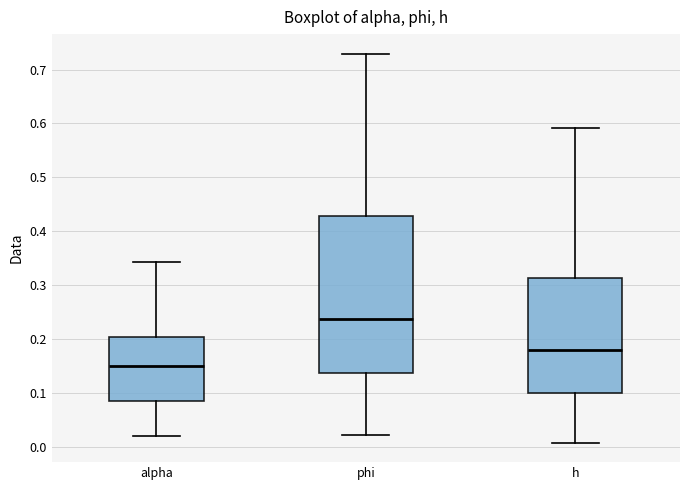

Comparing the boxes themselves (not the whiskers), which one is the tallest?

phi